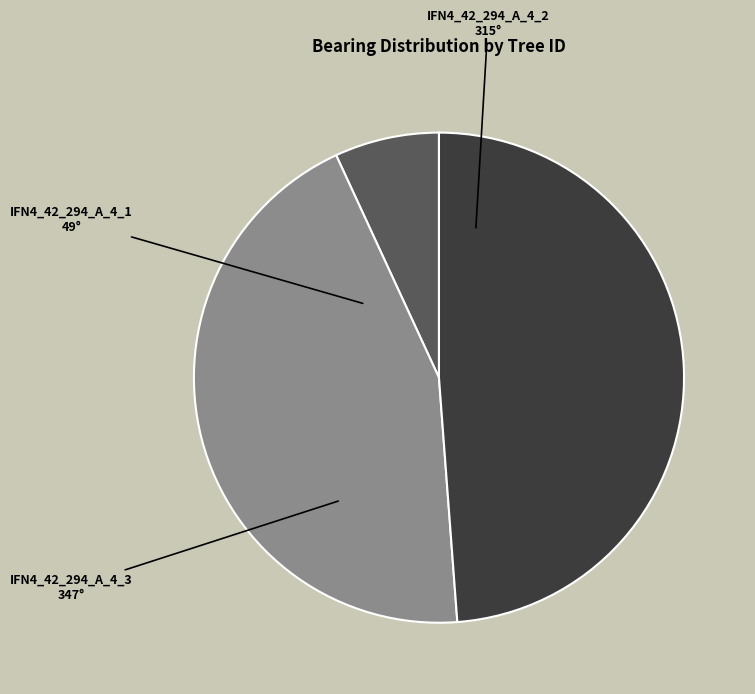

Between IFN4_42_294_A_4_3 and IFN4_42_294_A_4_2, which is larger?

IFN4_42_294_A_4_3